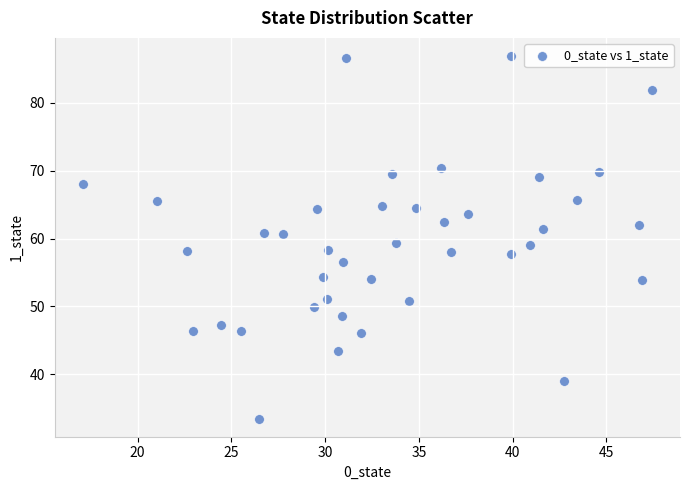

What is the range of Y values (max minus min)?

53.5